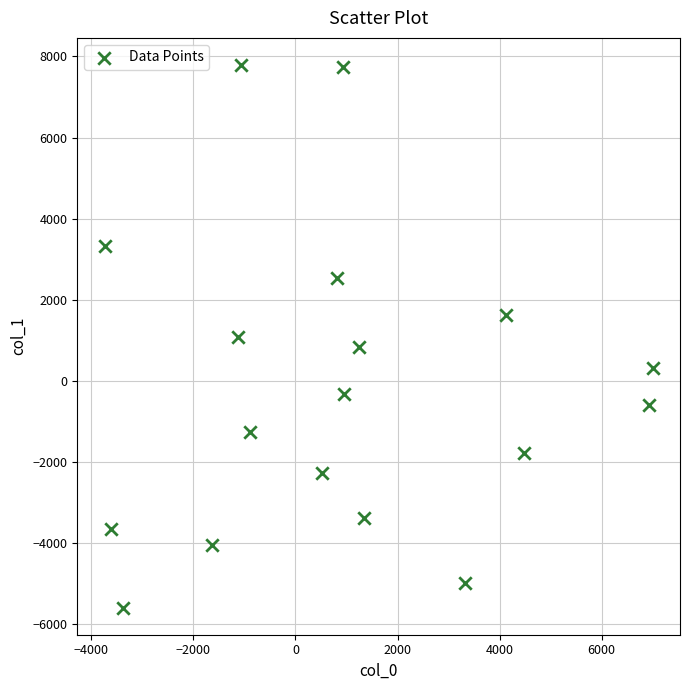

What is the range of X values (max minus min)?

10738.9